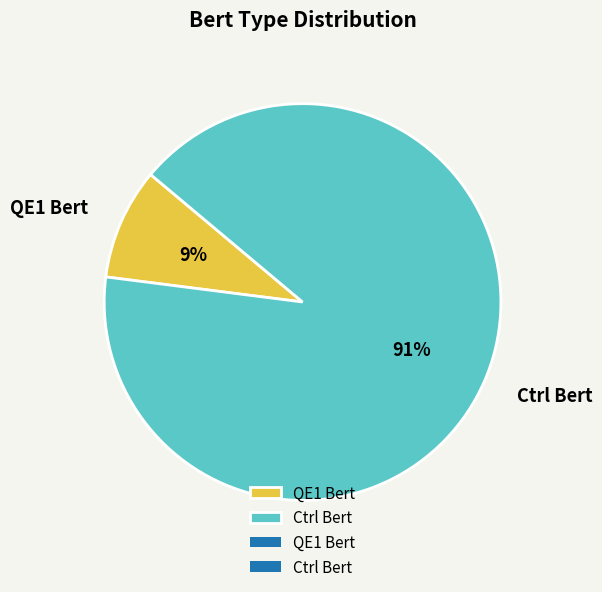

Rank the categories by value from highest to lowest.

Ctrl Bert, QE1 Bert